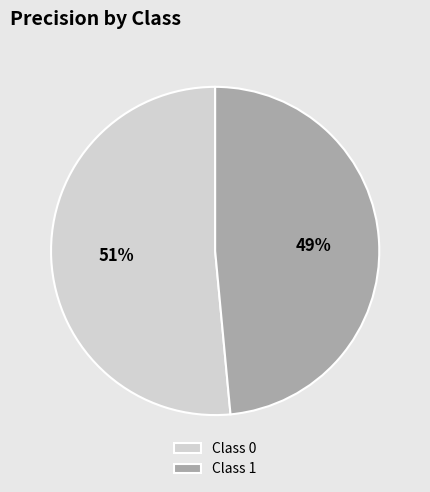

Does any single category account for the majority?

Yes